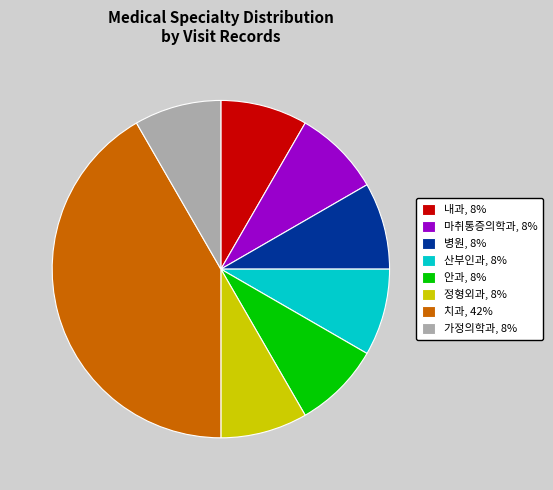

Is it true that 정형외과 is 8% of the pie?

True